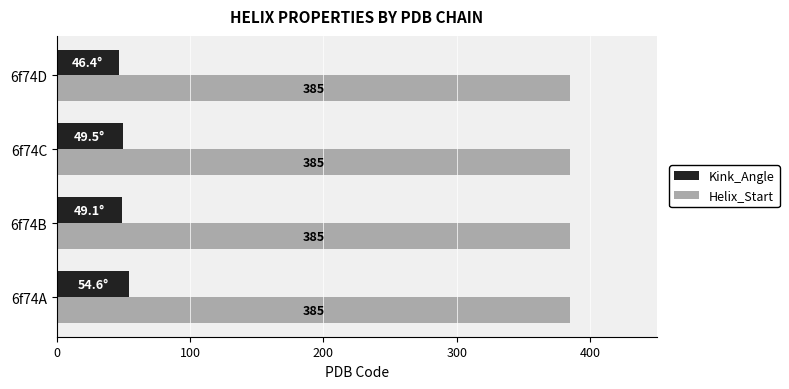

Rank the series by their maximum value, from highest to lowest.

Helix_Start, Kink_Angle